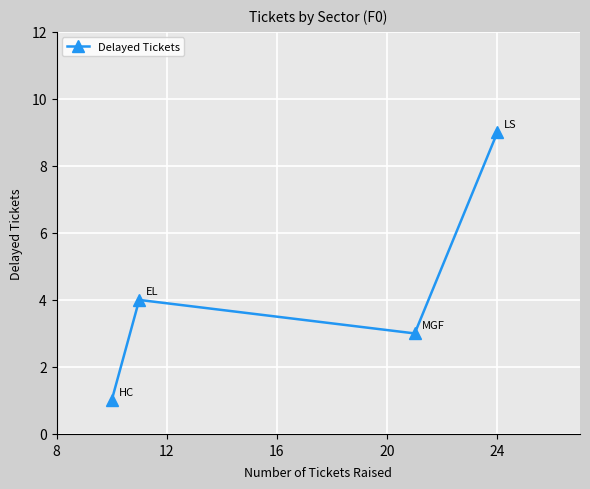

What is the value of the 3rd point from the left?

3